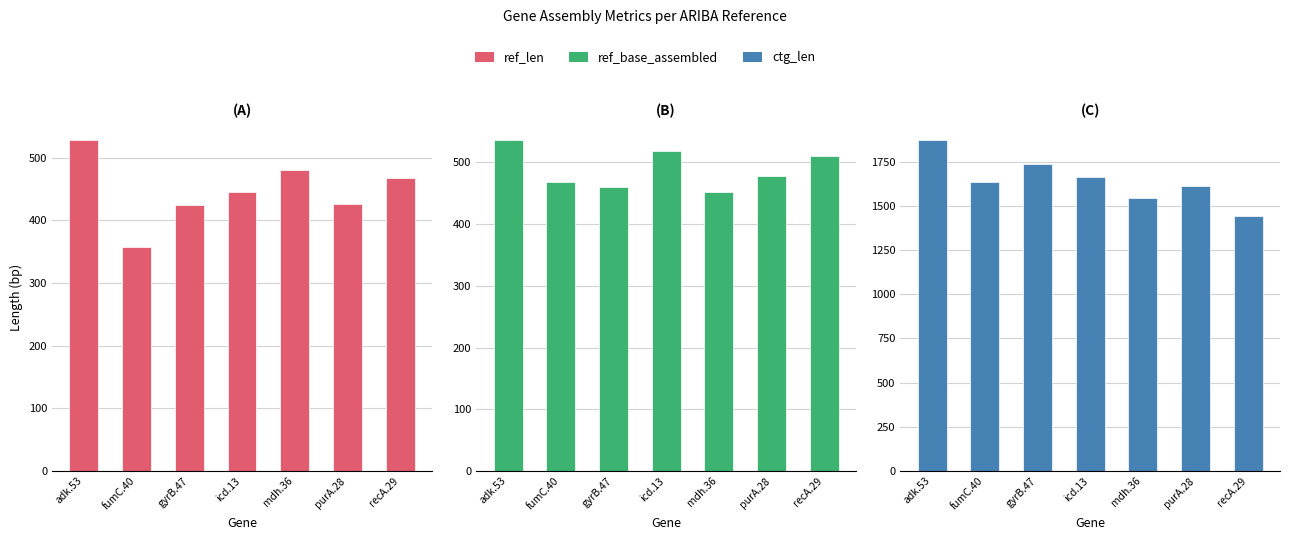

What is the sum of the ref_base_assembled values at gyrB.47 and mdh.36?

912